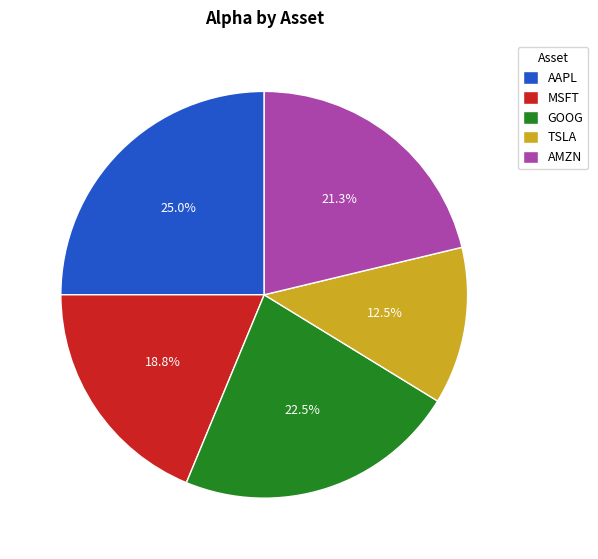

To the nearest percent, what percentage of the pie is AMZN?

21%